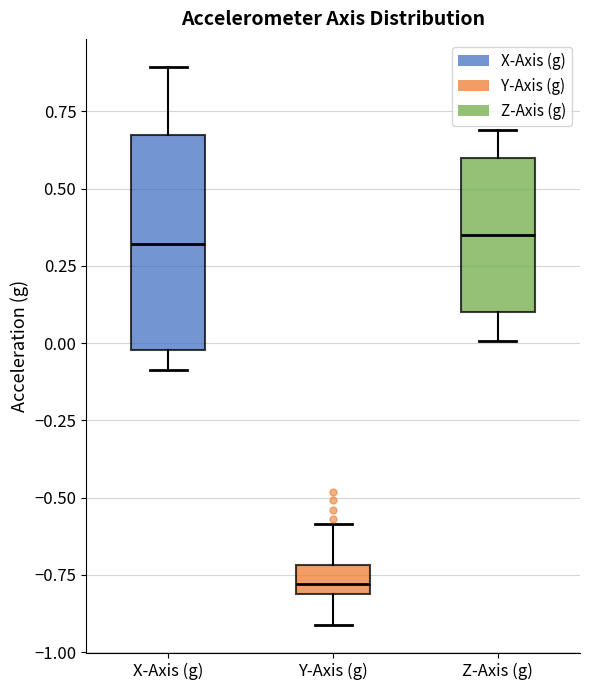

Which box is the tallest, from its lower edge to its upper edge?

X-Axis (g)